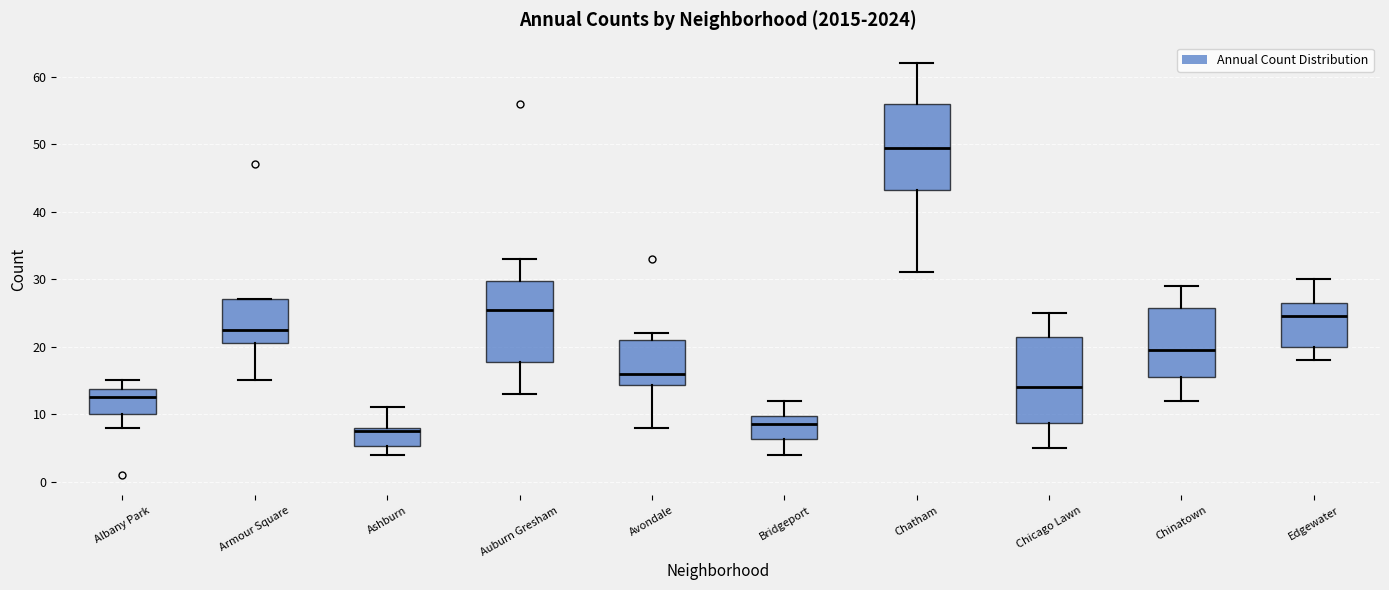

Reading left to right, read every box against the y-axis: the position of its median line, the range the box covers, and the ends of its whiskers. The values are not printed on the chart, so give them approximately, as read against the axis.

Albany Park: median 13, box 10 to 14, whiskers 8 to 15
Armour Square: median 23, box 21 to 27, whiskers 15 to 27
Ashburn: median 8 (just below the box's upper edge), box 5 to 8, whiskers 4 to 11
Auburn Gresham: median 26, box 18 to 30, whiskers 13 to 33
Avondale: median 16, box 14 to 21, whiskers 8 to 22
Bridgeport: median 9, box 6 to 10, whiskers 4 to 12
Chatham: median 50, box 43 to 56, whiskers 31 to 62
Chicago Lawn: median 14, box 9 to 22, whiskers 5 to 25
Chinatown: median 20, box 16 to 26, whiskers 12 to 29
Edgewater: median 25, box 20 to 27, whiskers 18 to 30